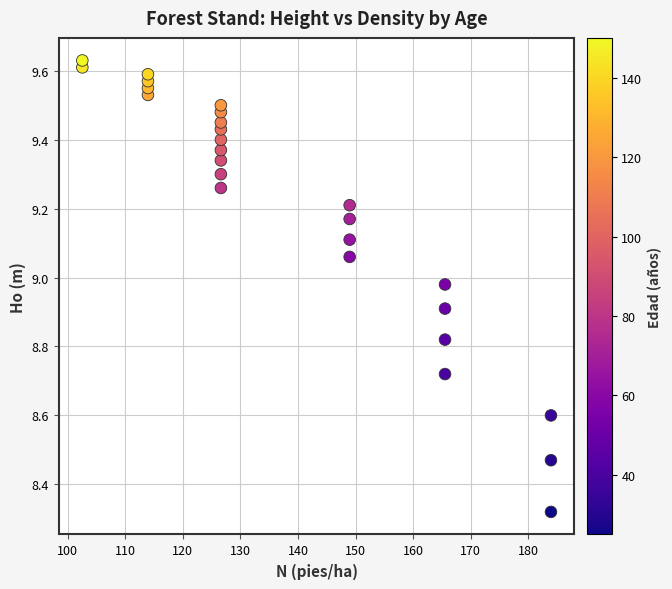

What is the range of Y values (max minus min)?

1.3